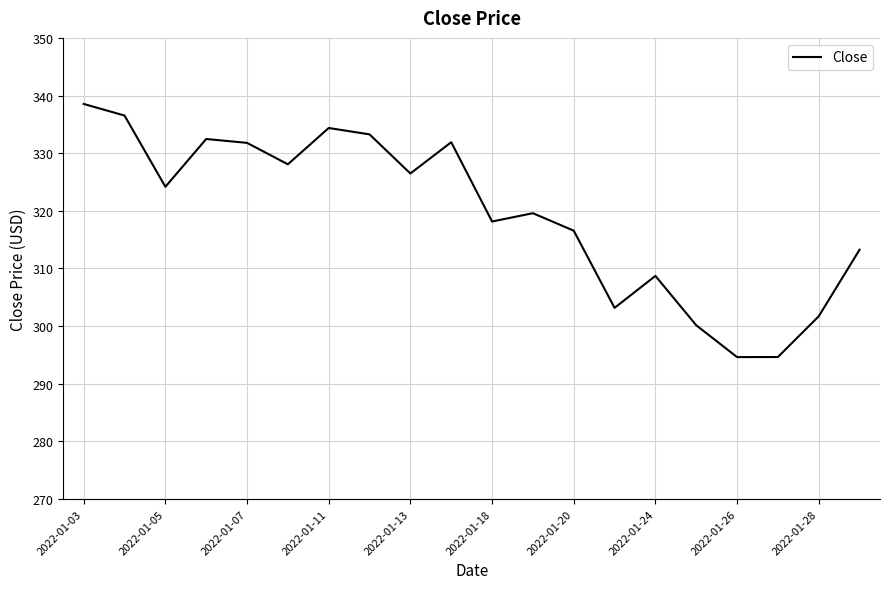

How many interior local valleys (lower than both neighbors) does the data have?

6